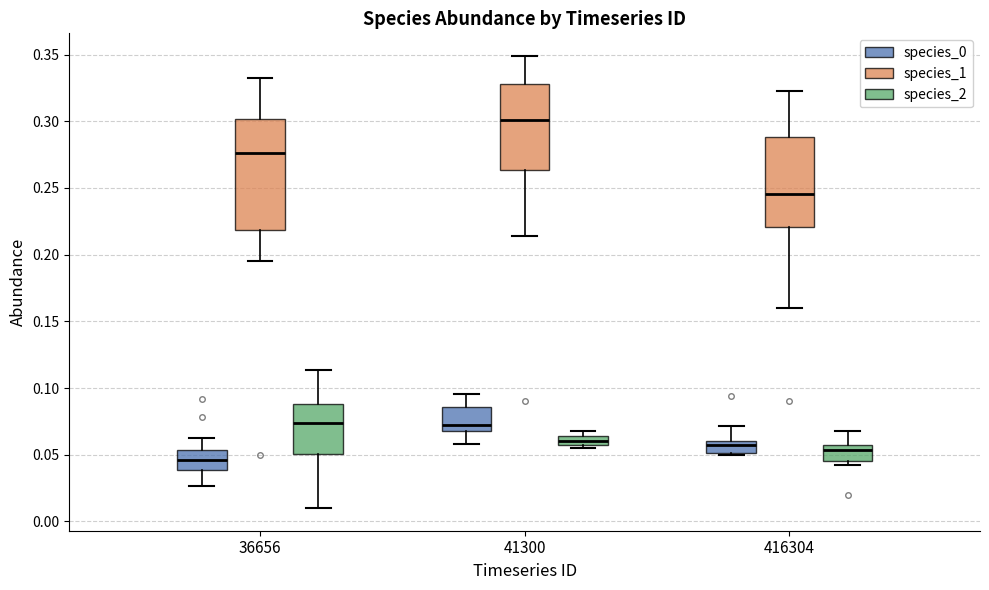

Which box is the tallest, from its lower edge to its upper edge?

36656 (species_1)